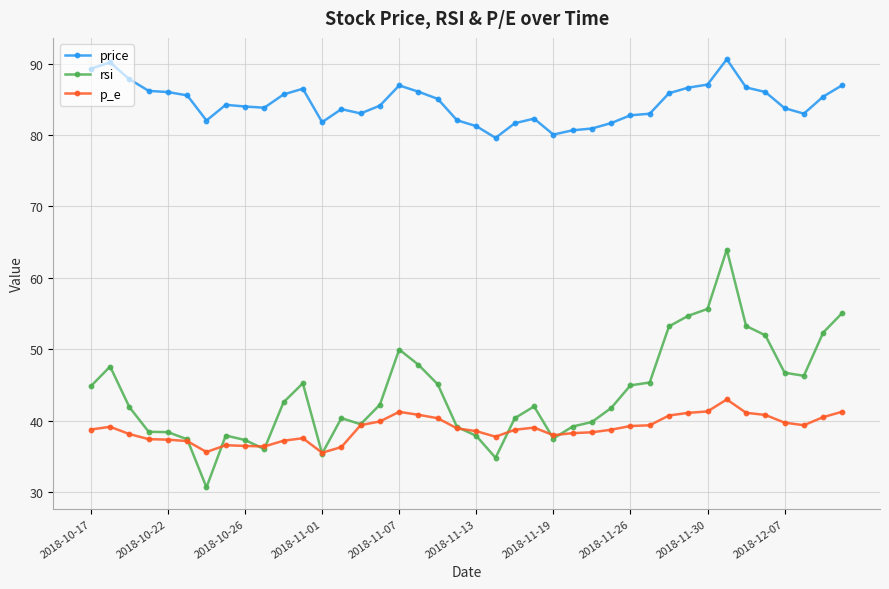

True or false: price has more than 2 interior local peaks.

True